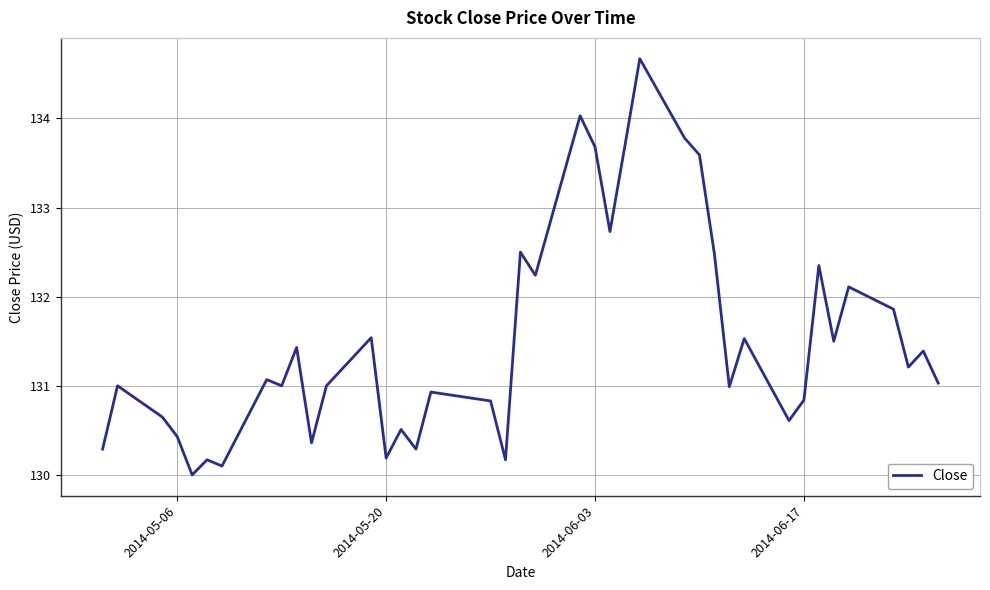

What is the smallest value displayed?

130.0